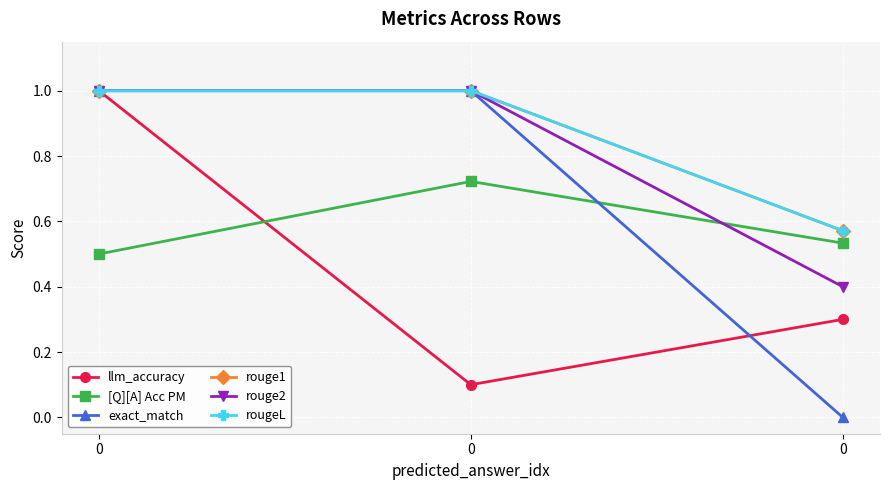

Which series has the largest total across all categories?

rouge1